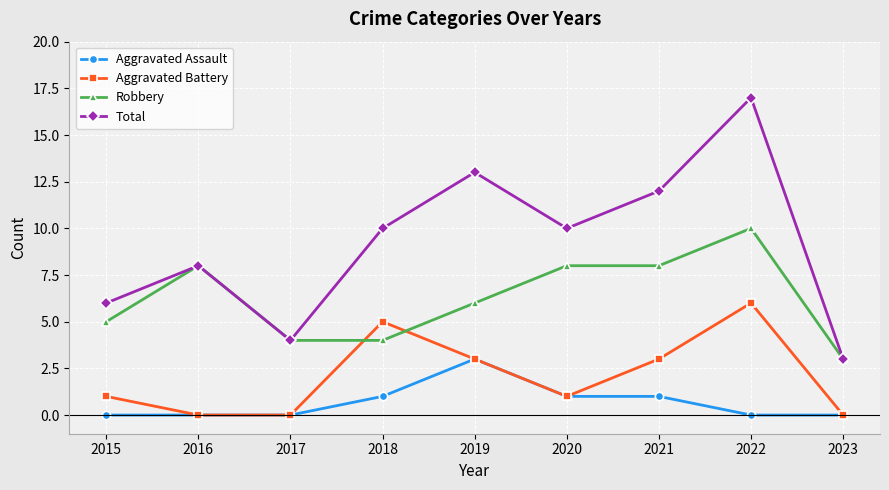

Which series has the largest range (max minus min)?

Total